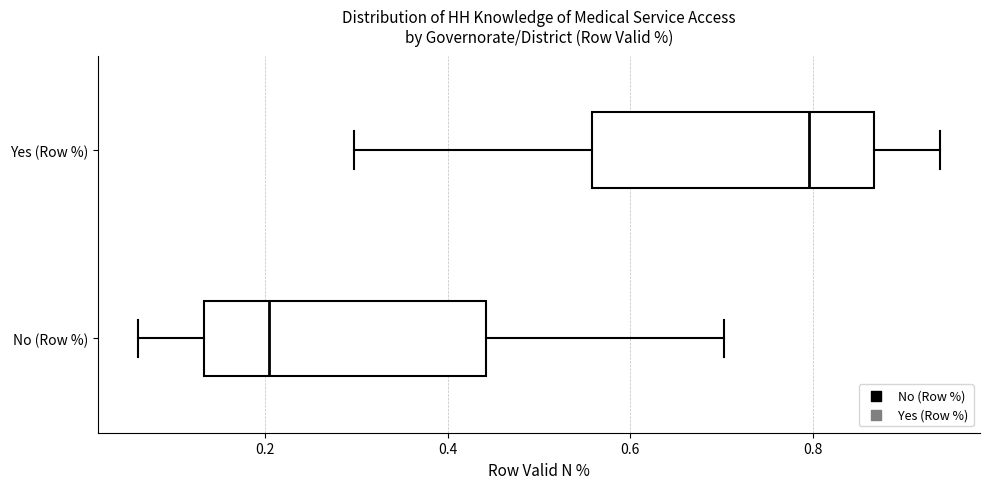

Reading bottom to top, transcribe this box plot: for each box, give where its median line is, the range the box spans, and where its two whiskers end, as read against the x-axis. The values are not printed on the chart, so give them approximately, as read against the axis.

No (Row %): median 0.20, box 0.14 to 0.44, whiskers 0.06 to 0.70
Yes (Row %): median 0.80, box 0.56 to 0.86, whiskers 0.30 to 0.94